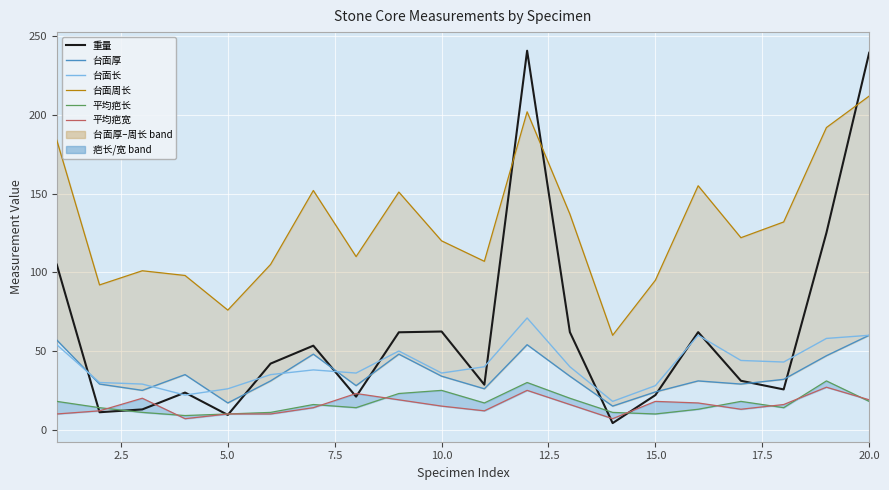

Which series has the widest spread of values?

重量